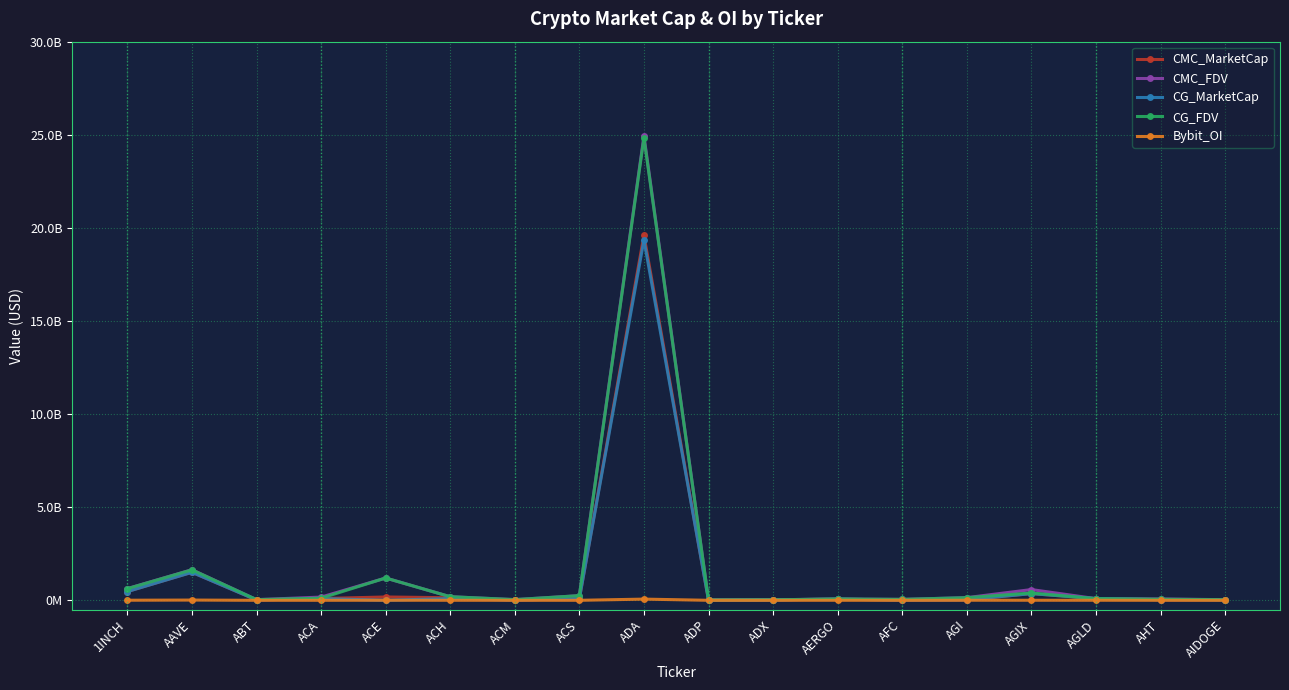

Does the chart have visible grid lines?

Yes